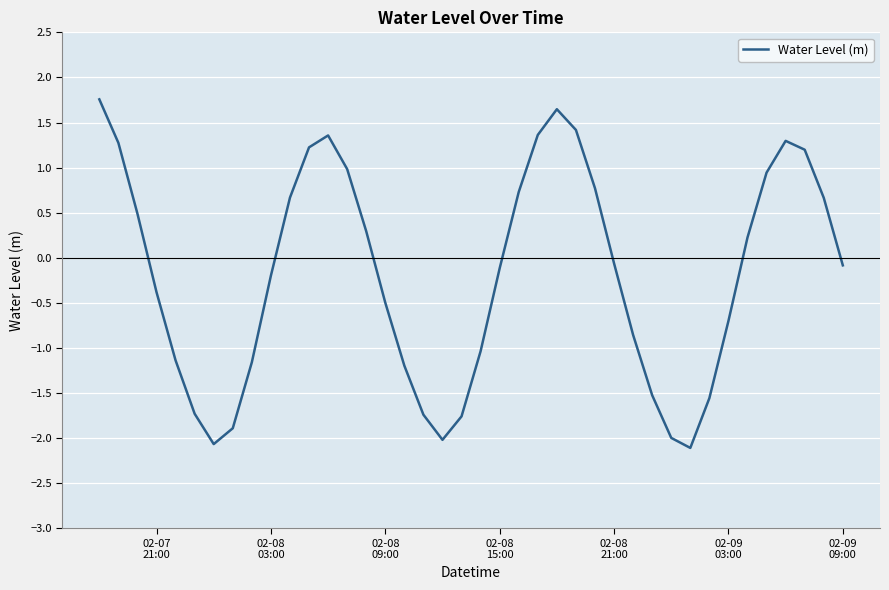

What is the maximum value shown in the chart?

1.8